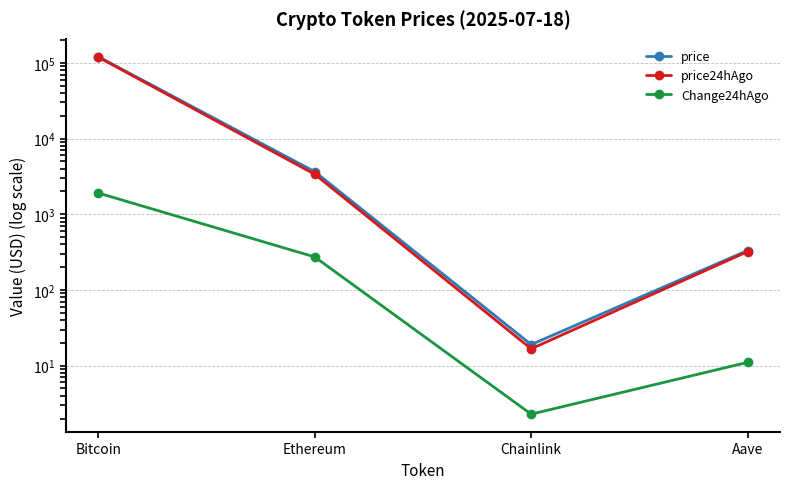

Which category has the lowest value in the Change24hAgo series?

Chainlink